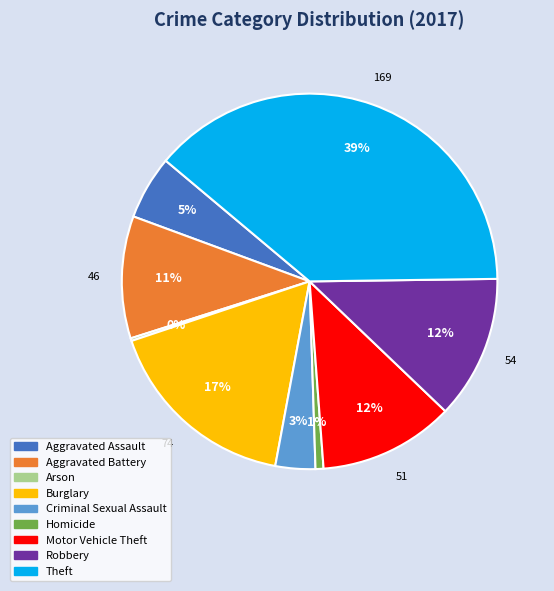

Does any single category account for the majority?

No